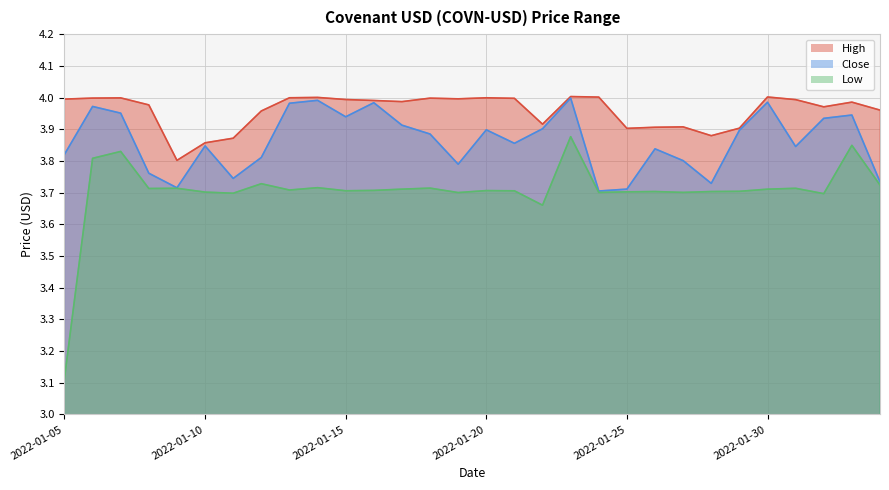

Does the chart display data point markers on the line(s)?

No